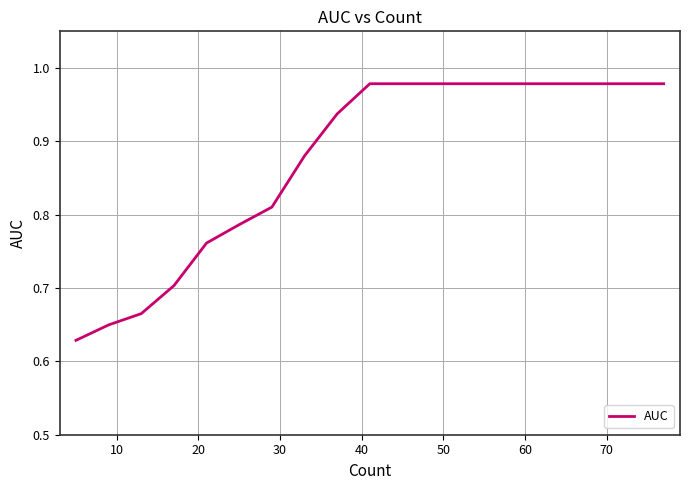

What is the difference between the maximum and minimum values?

0.3